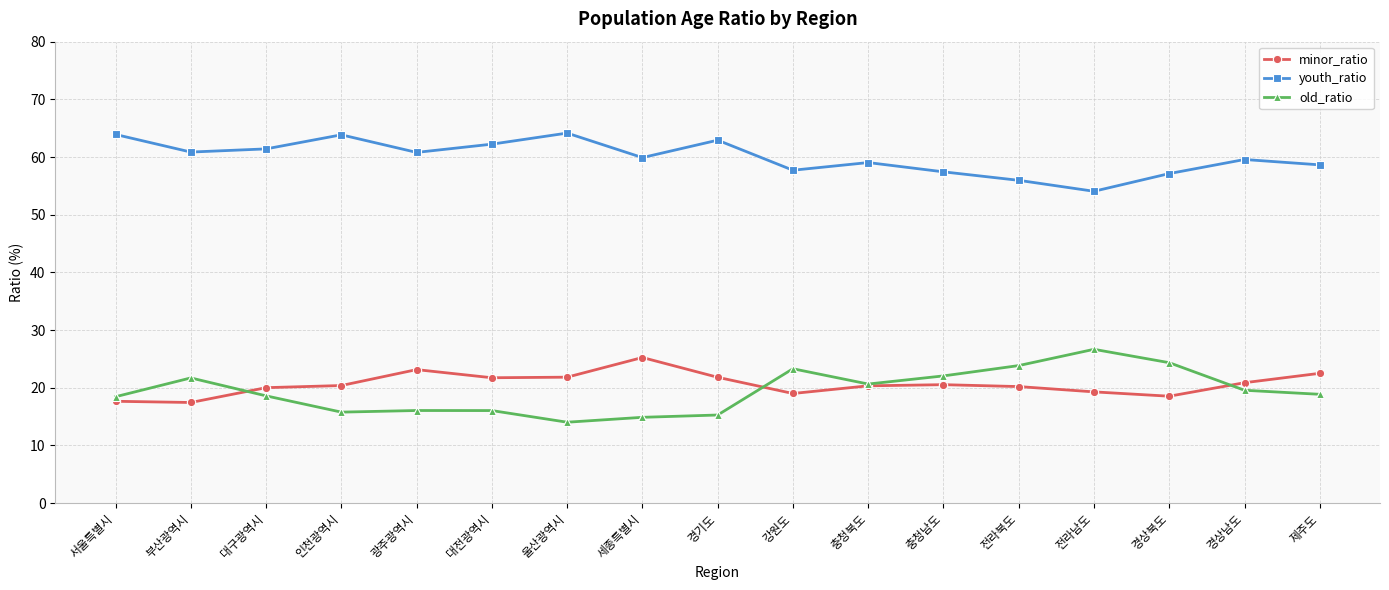

True or false: old_ratio has a value of 4.8 at 충청북도.

False